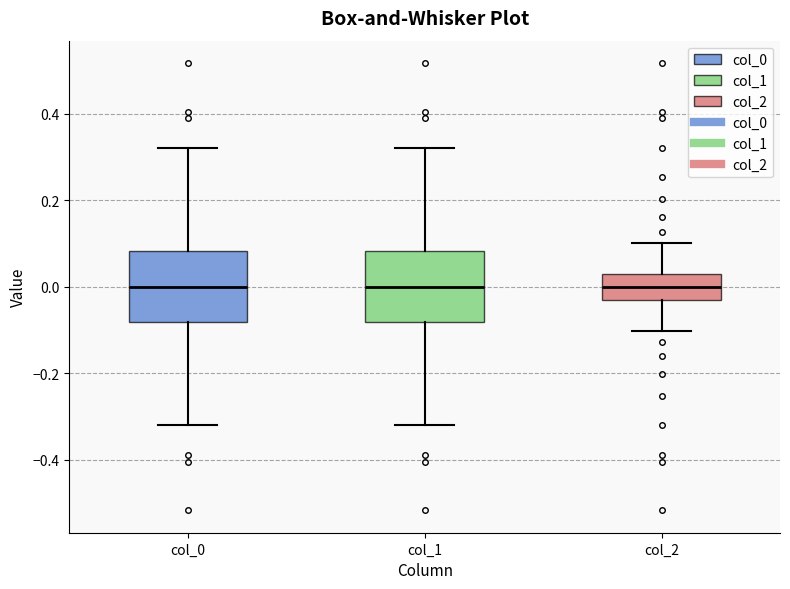

Reading left to right, read every box against the y-axis: the position of its median line, the range the box covers, and the ends of its whiskers. The values are not printed on the chart, so give them approximately, as read against the axis.

col_0: median 0.00, box -0.08 to 0.08, whiskers -0.32 to 0.32
col_1: median 0.00, box -0.08 to 0.08, whiskers -0.32 to 0.32
col_2: median 0.00, box -0.04 to 0.04, whiskers -0.10 to 0.10